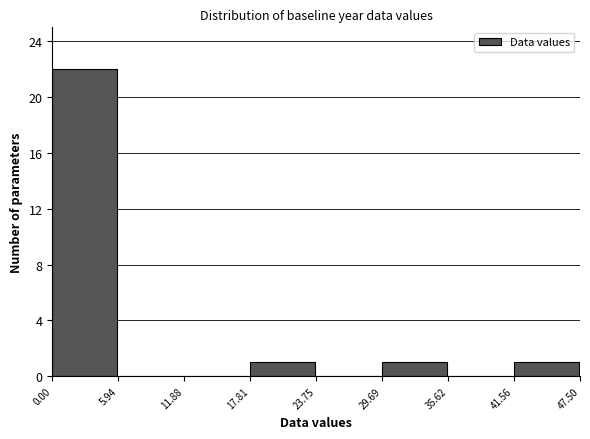

Reading left to right, transcribe this chart: for each bar, give the range it covers on the x-axis and its height. The values are not printed on the chart, so give them approximately, as read against the axis.

0.00 to 5.94: 22
5.94 to 11.88: 0
11.88 to 17.81: 0
17.81 to 23.75: 1
23.75 to 29.69: 0
29.69 to 35.62: 1
35.62 to 41.56: 0
41.56 to 47.50: 1